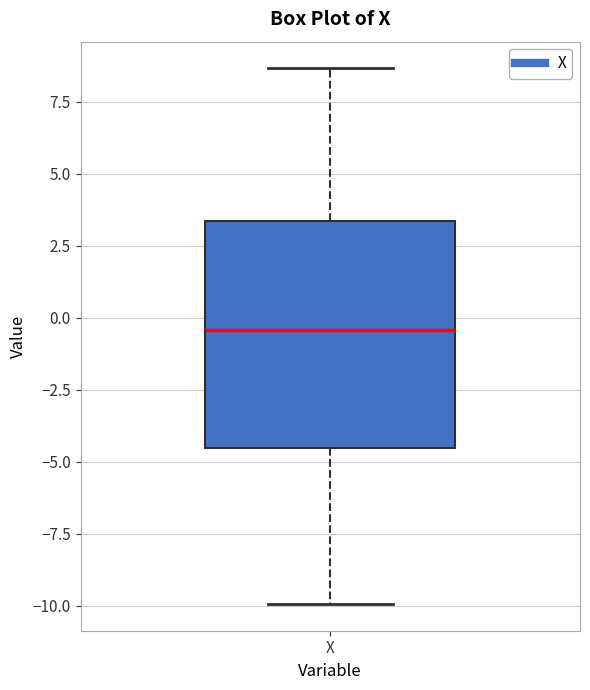

Where is the lower edge of the box for X on the y-axis? The values are not printed on the chart, so give them approximately, as read against the axis.

-4.5